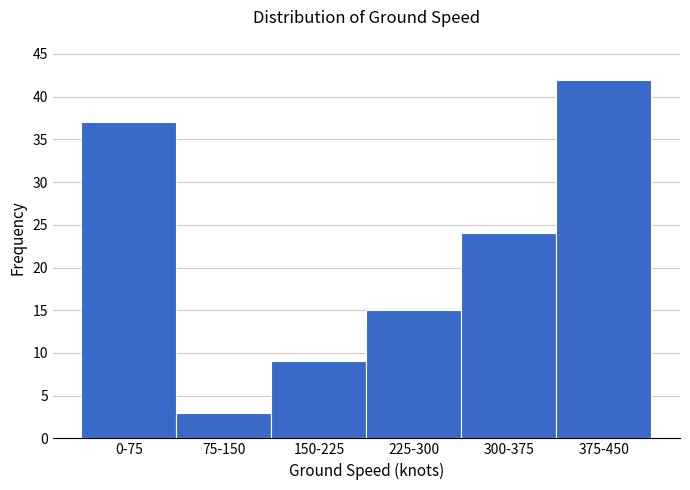

Reading right to left, list all the values displayed in this chart.

42	24	15	9	3	37